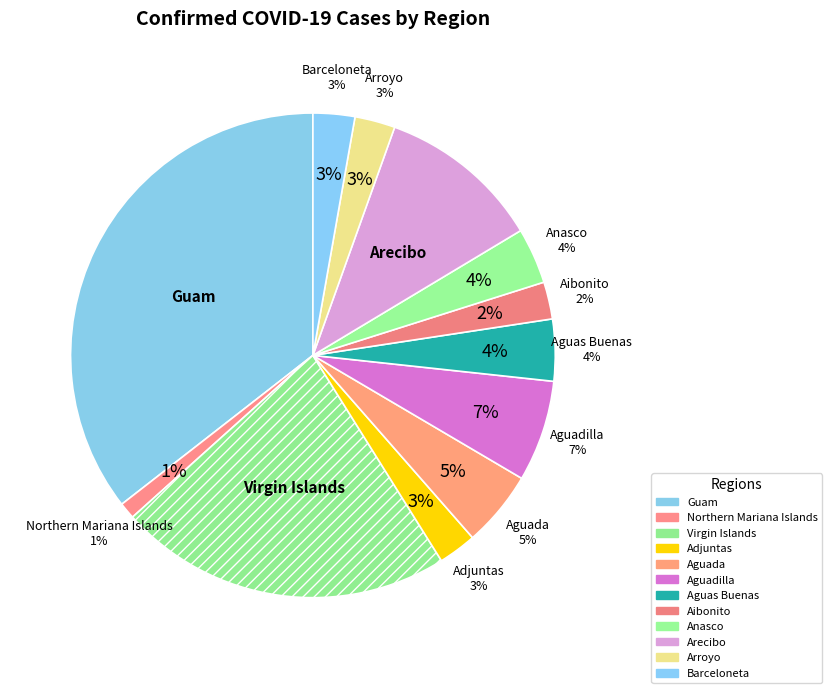

Rank the categories by value from lowest to highest.

Northern Mariana Islands, Aibonito, Adjuntas, Arroyo, Barceloneta, Anasco, Aguas Buenas, Aguada, Aguadilla, Arecibo, Virgin Islands, Guam